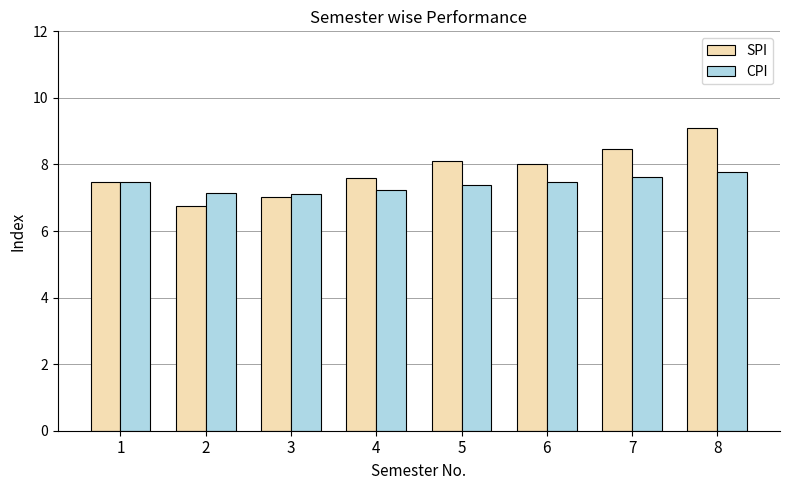

Which category has the lowest value across all series?

2